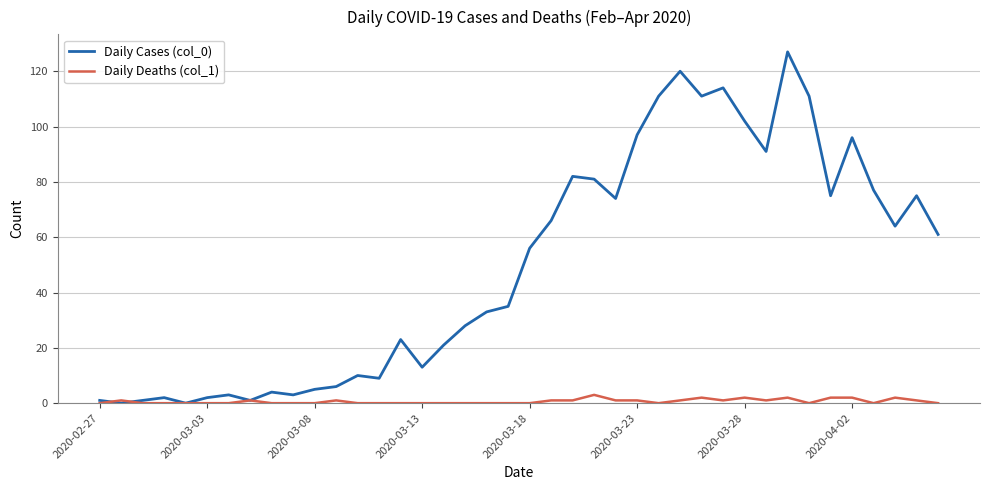

What is the maximum value shown in the chart?

127